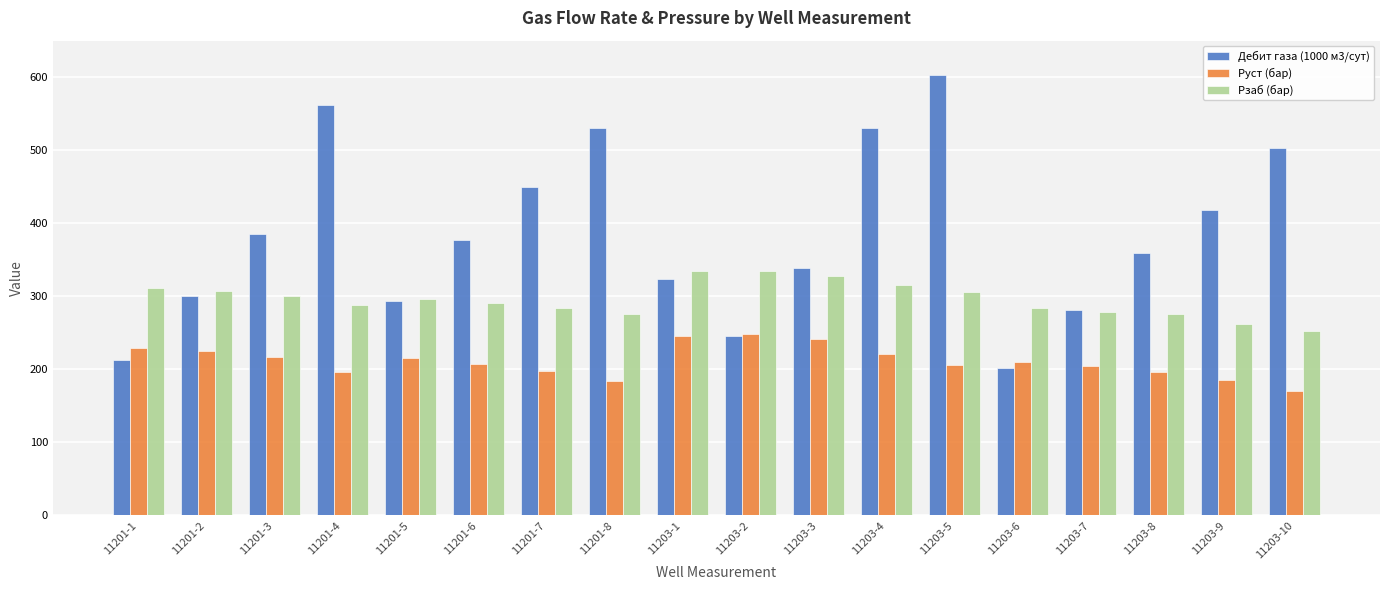

Read the Руст (бар) value at 11201-2.

224.9